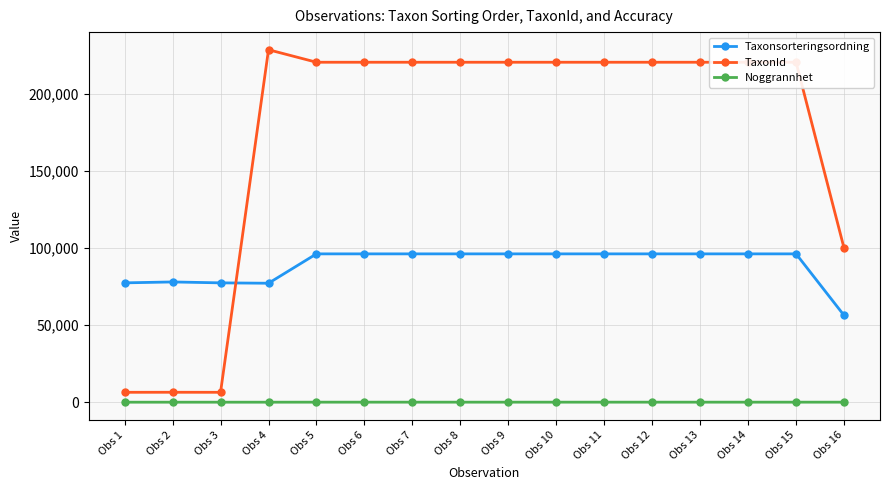

Which series has the largest range (max minus min)?

TaxonId